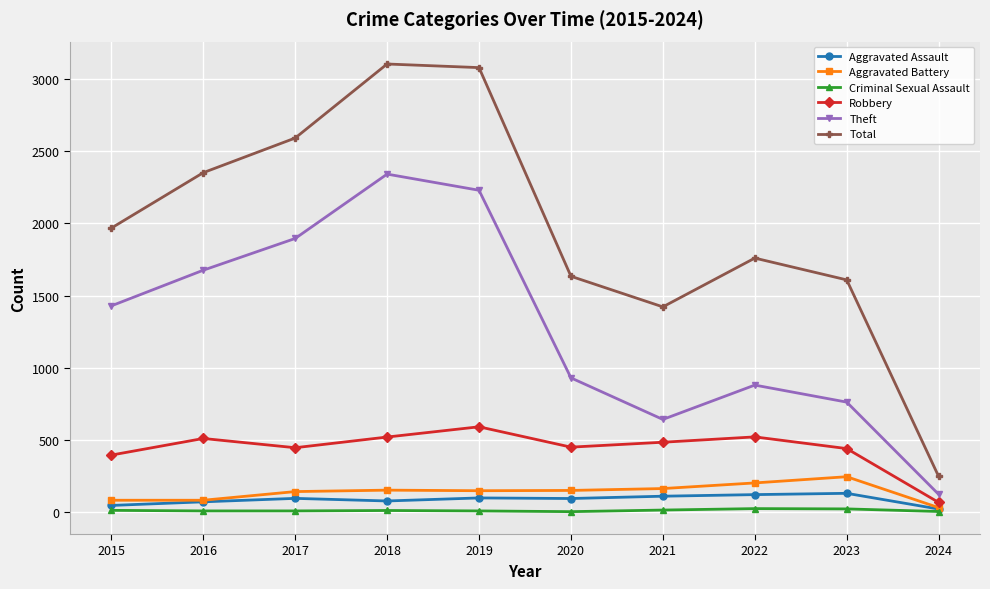

At which category does Robbery reach its first local valley?

2017